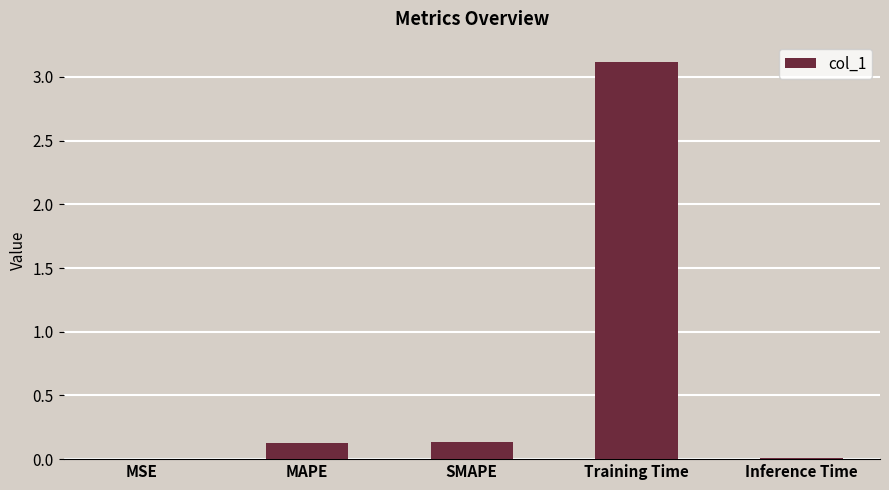

True or false: the data shows 0.1 at SMAPE.

True